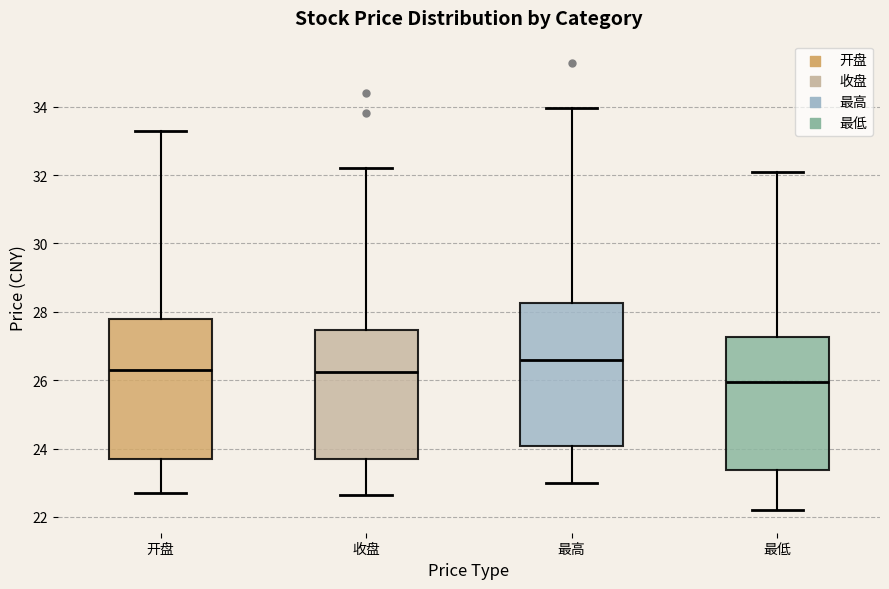

Which box's median line is the highest?

最高